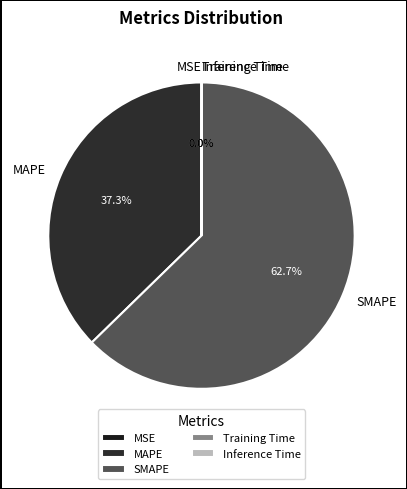

What is the largest slice in the pie chart?

SMAPE